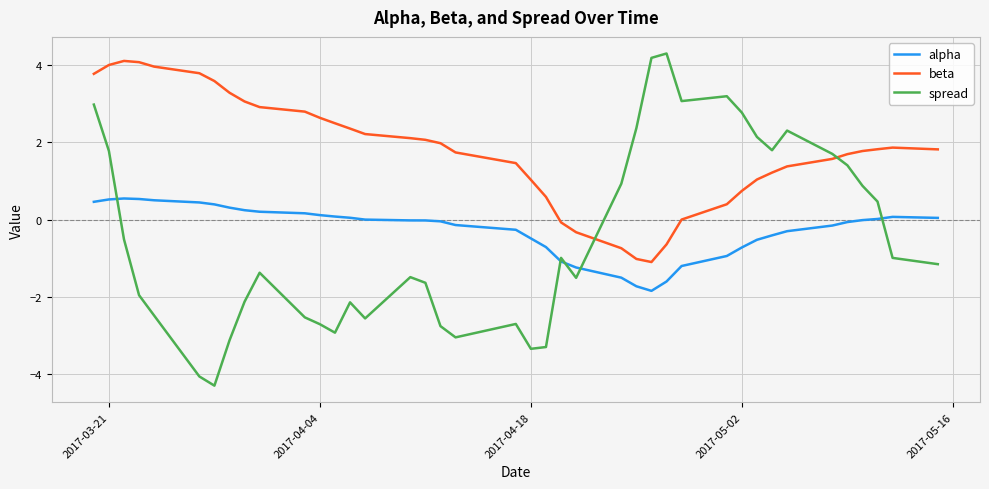

True or false: alpha and beta cross at least once.

False